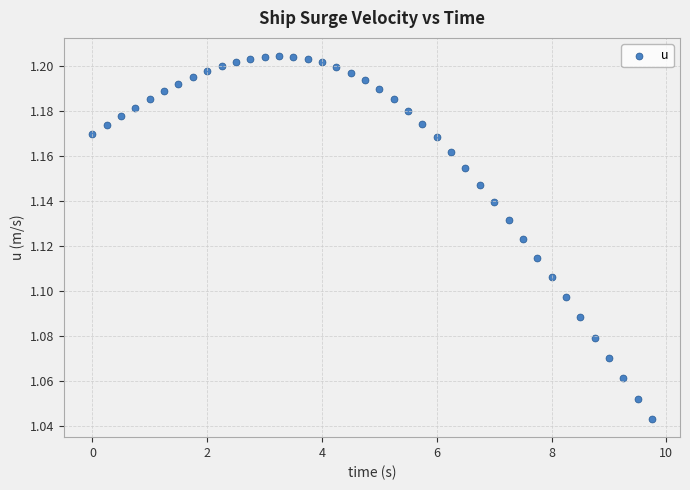

What is the range of X values (max minus min)?

9.8